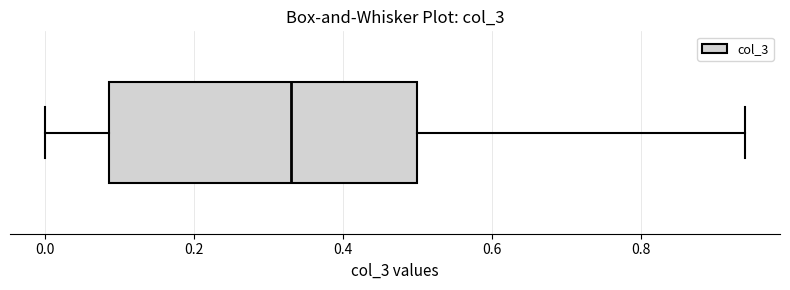

Where does the median line of the box sit on the x-axis? The values are not printed on the chart, so give them approximately, as read against the axis.

0.34